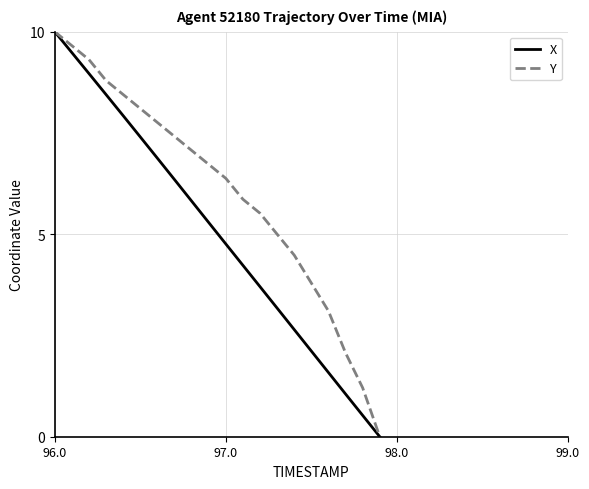

List the series in order of their overall mean, highest first.

Y, X